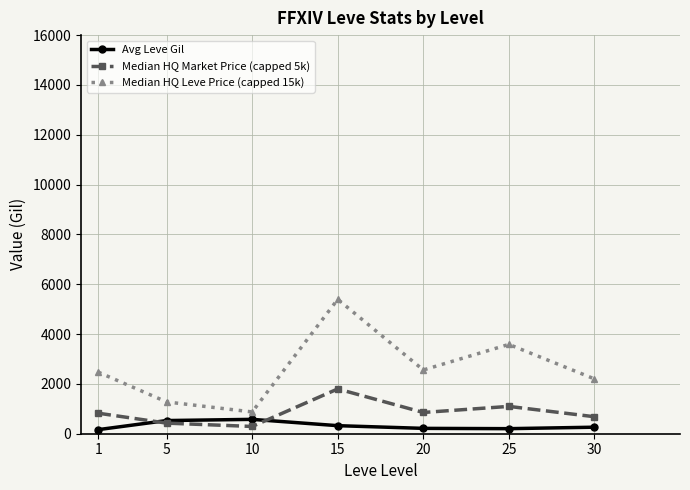

How many data points in Avg Leve Gil are less than 262?

3